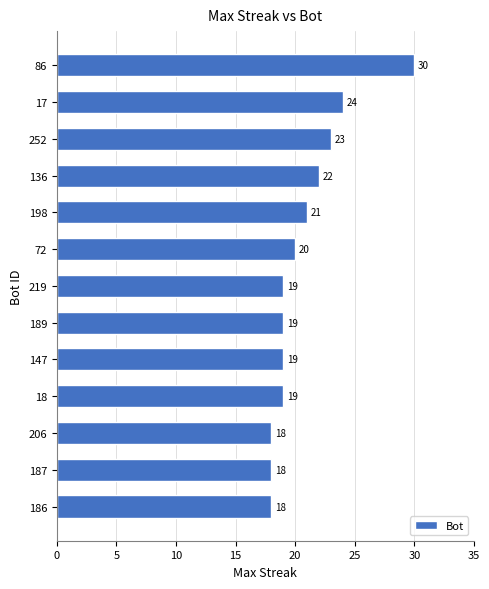

What is the sum of all values?

270